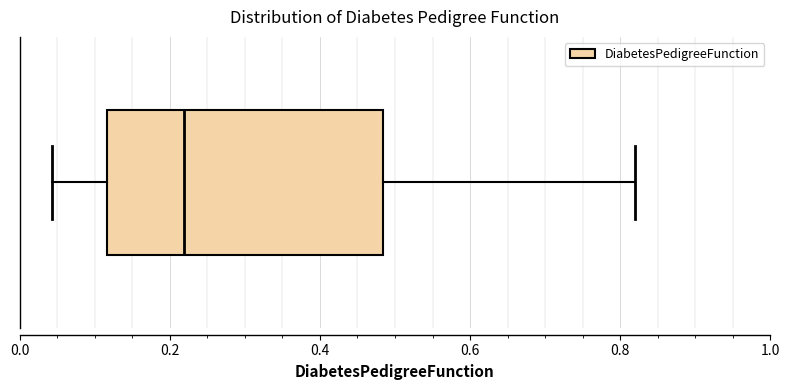

Read this box plot against the x-axis: the position of the median line, the range covered by the box, and the ends of both whiskers. The values are not printed on the chart, so give them approximately, as read against the axis.

median 0.22, box 0.12 to 0.48, whiskers 0.04 to 0.82